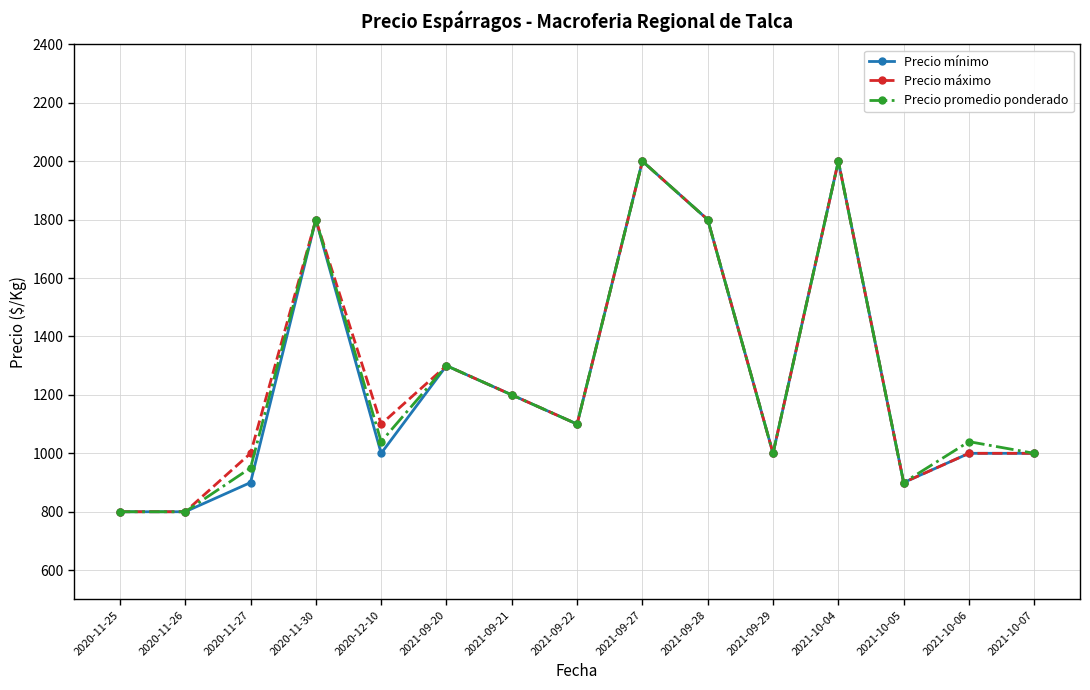

What is the total value across all series at 2021-09-28?

5400